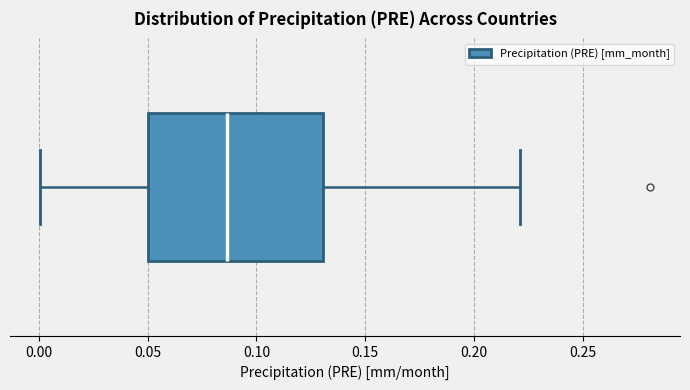

Where is the left edge of the box on the x-axis? The values are not printed on the chart, so give them approximately, as read against the axis.

0.050